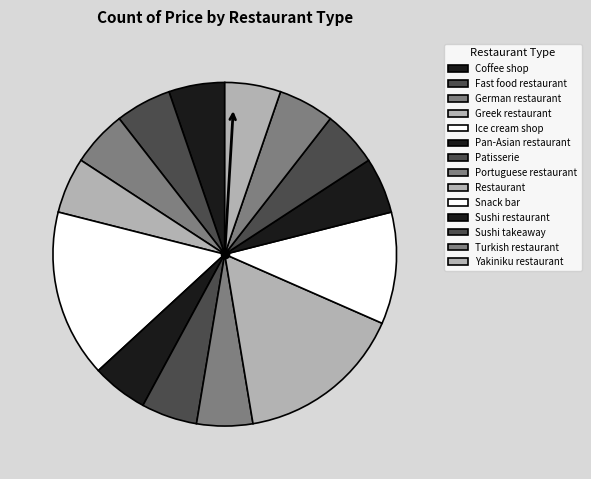

How many segments does this pie chart have?

14